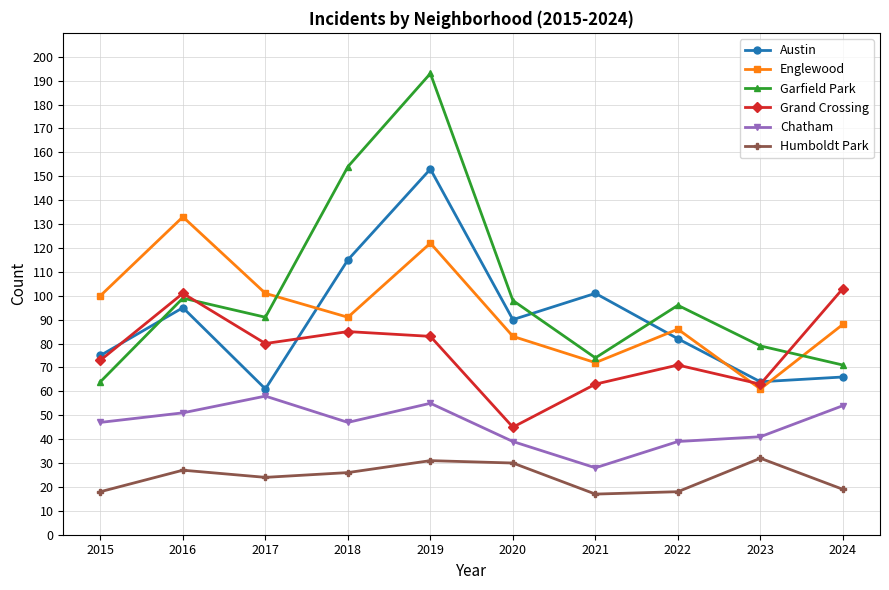

What is the maximum value for Austin?

153